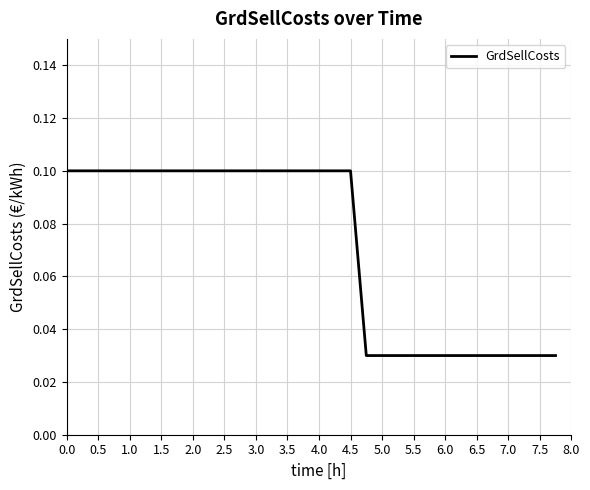

What is the average value?

0.1